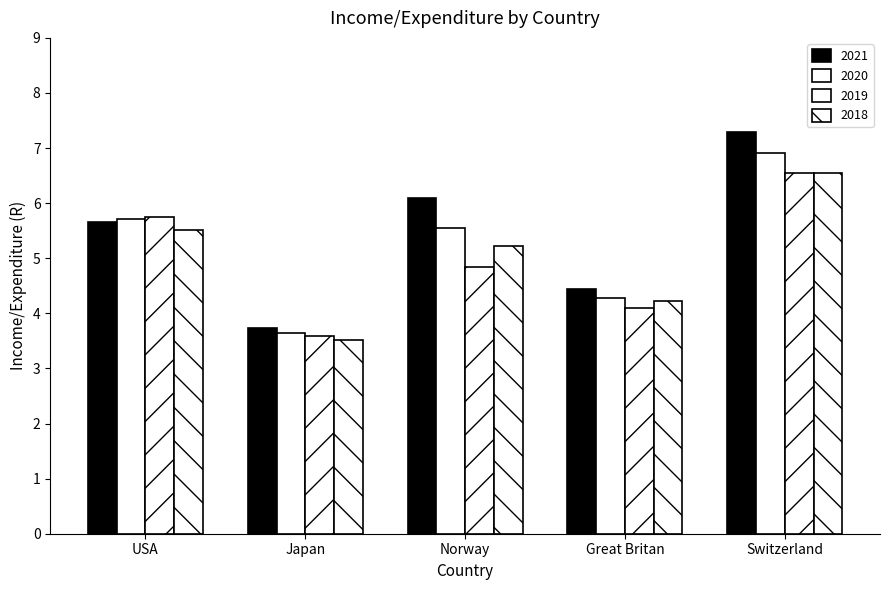

Between Japan and Norway, which is larger?

Norway